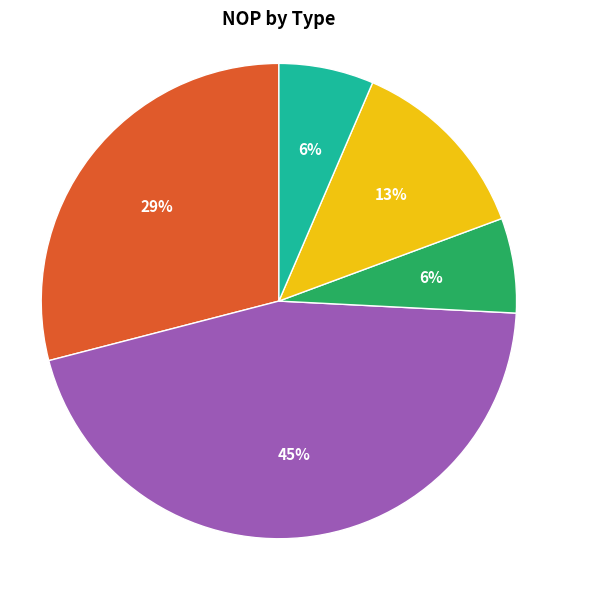

How many slices are in this pie chart?

5